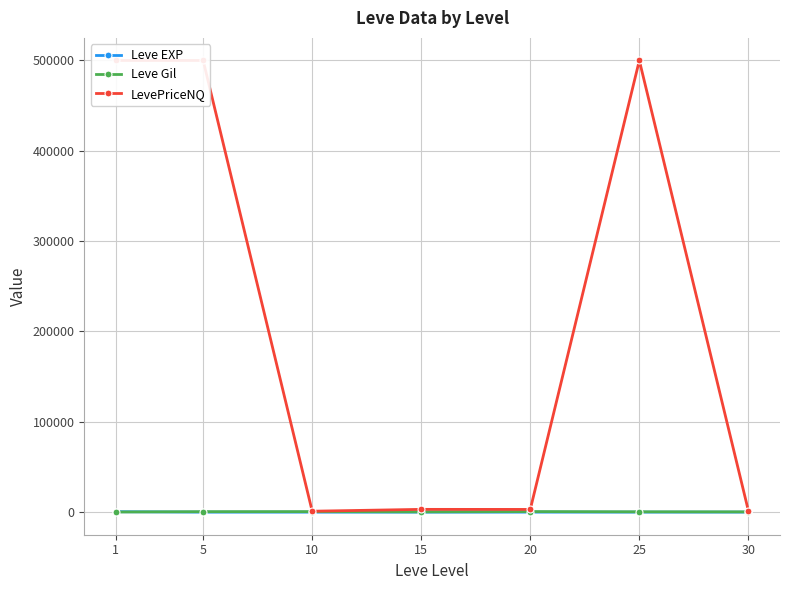

True or false: Leve Gil and LevePriceNQ intersect in this chart.

False